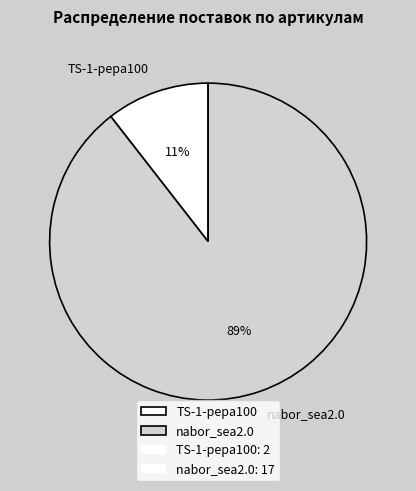

Which slice is the largest?

nabor_sea2.0